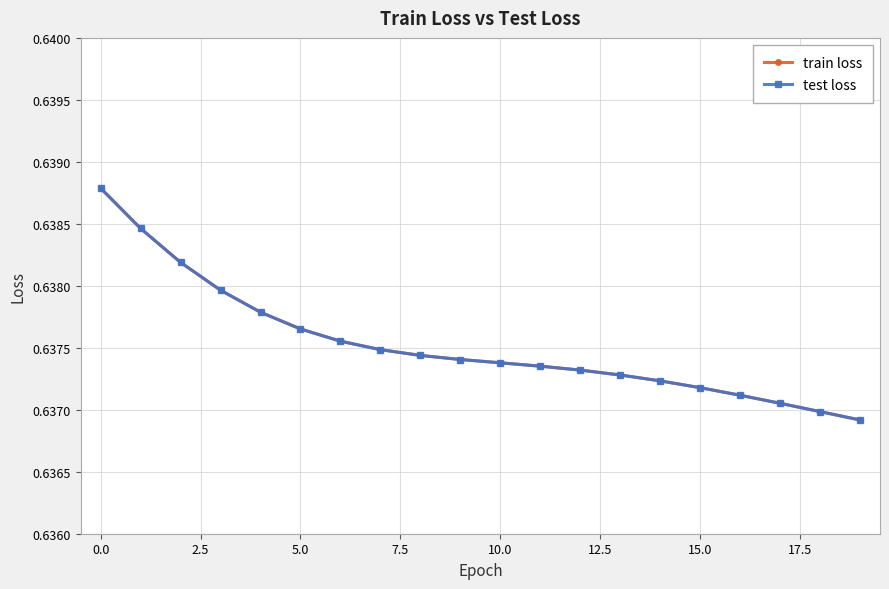

What is the greatest value displayed?

0.6